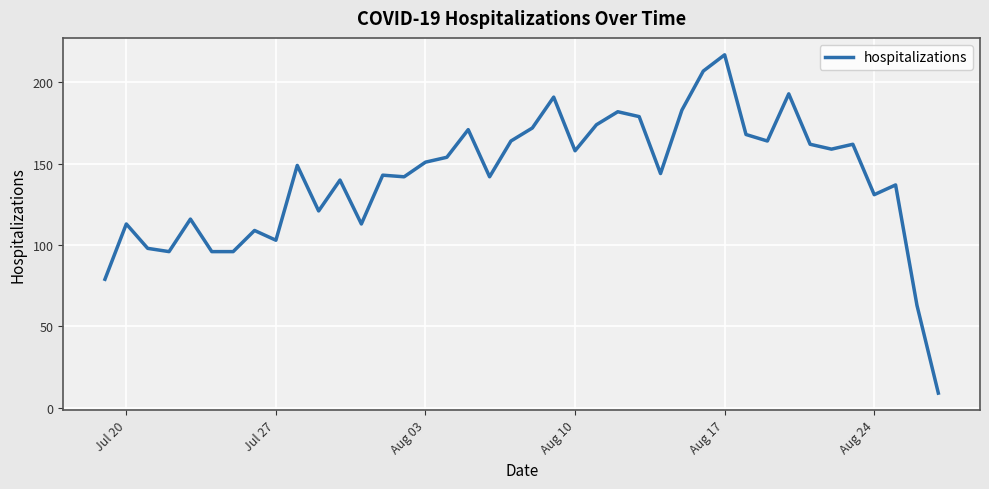

What is the maximum value shown in the chart?

217